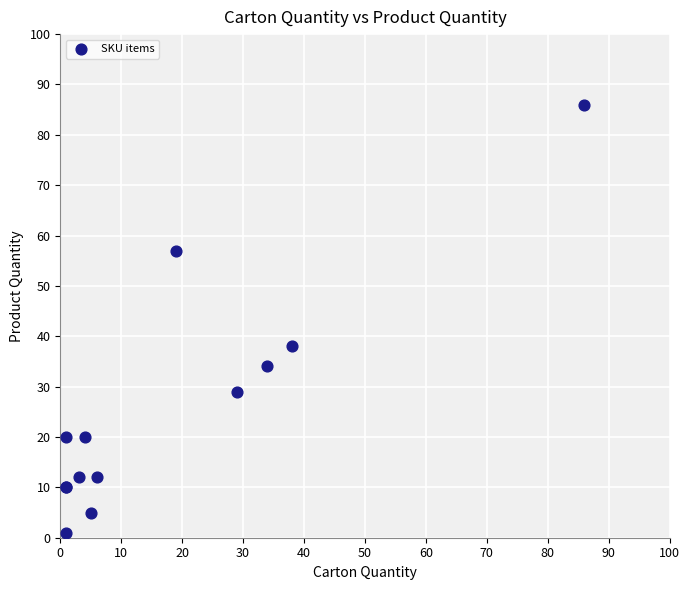

What Y value in the scatter plot is closest to 43?

38